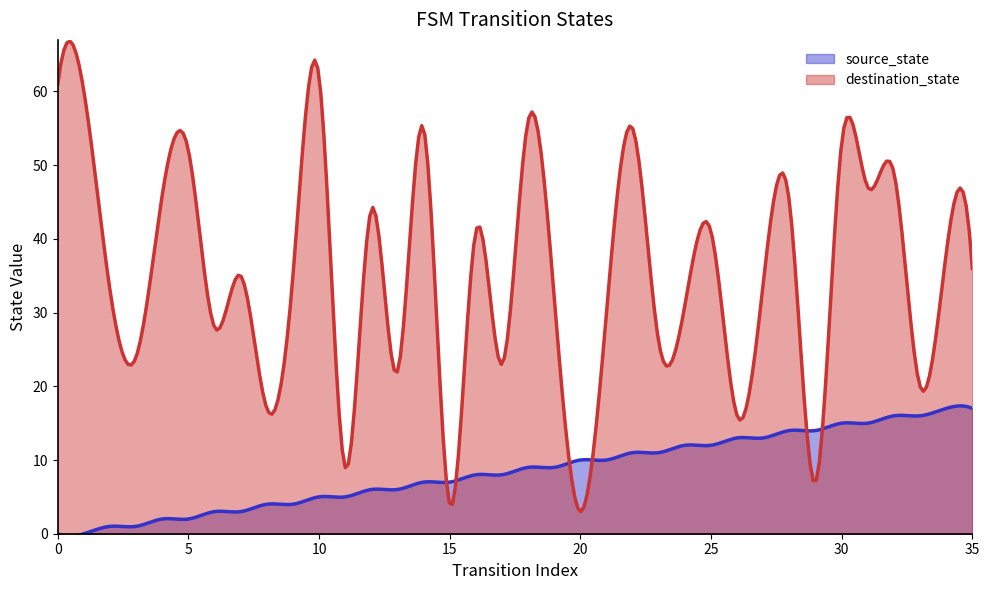

What is the total value across all series at 12?

50